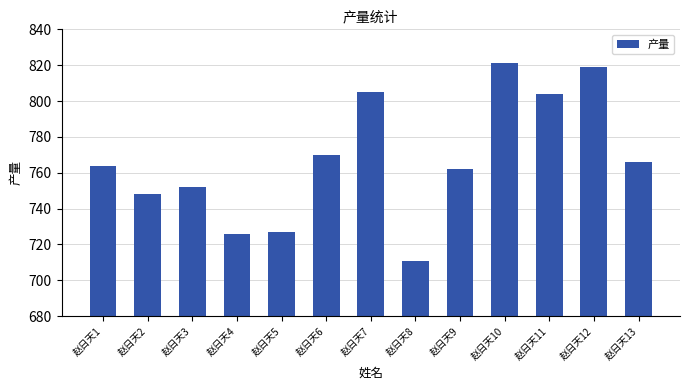

What is the change in value from 赵日天5 to 赵日天10?

+94